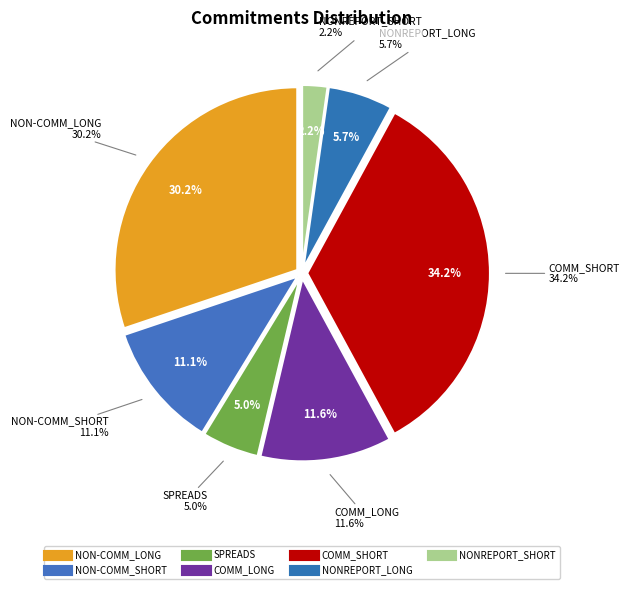

How many slices are in this pie chart?

7